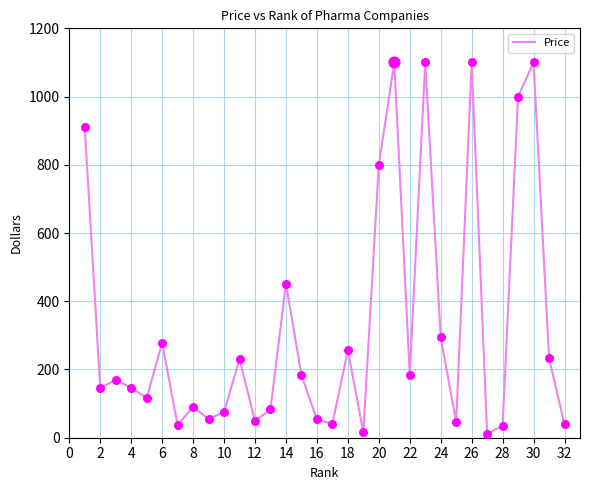

What is the maximum value shown in the chart?

1100.0